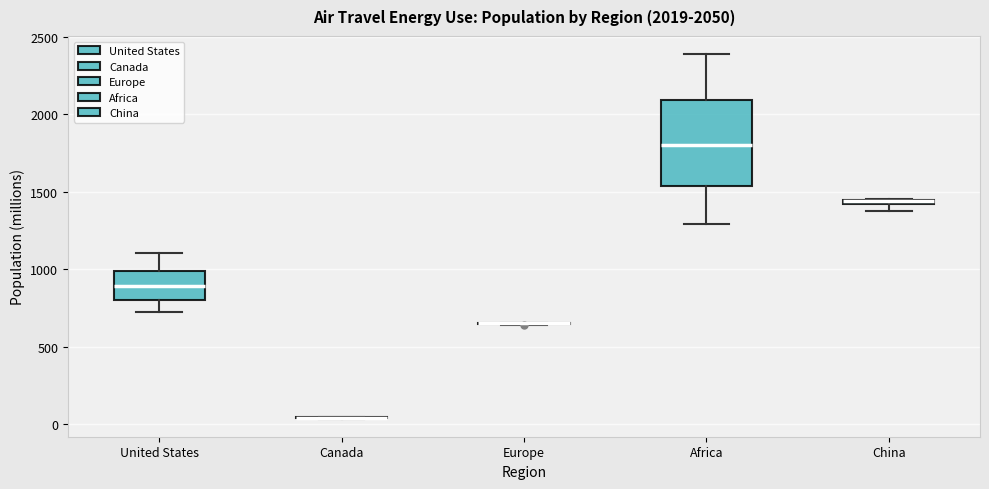

Comparing the boxes themselves (not the whiskers), which one is the tallest?

Africa